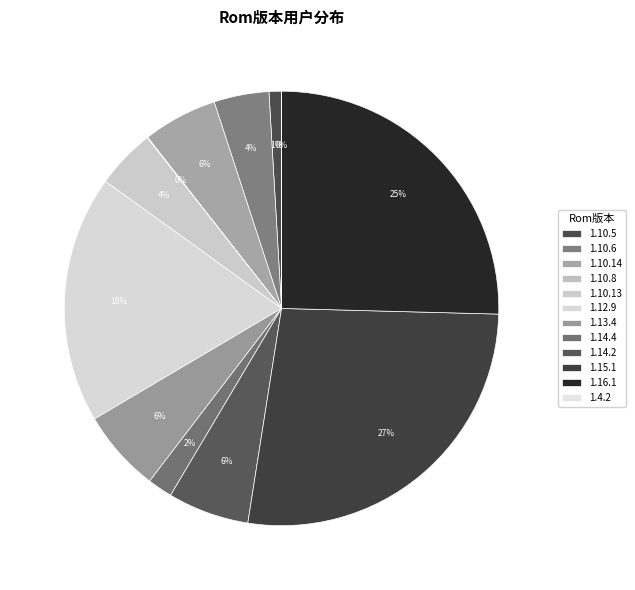

To the nearest percent, what is the combined percentage of 1.10.6 and 1.10.14?

10%